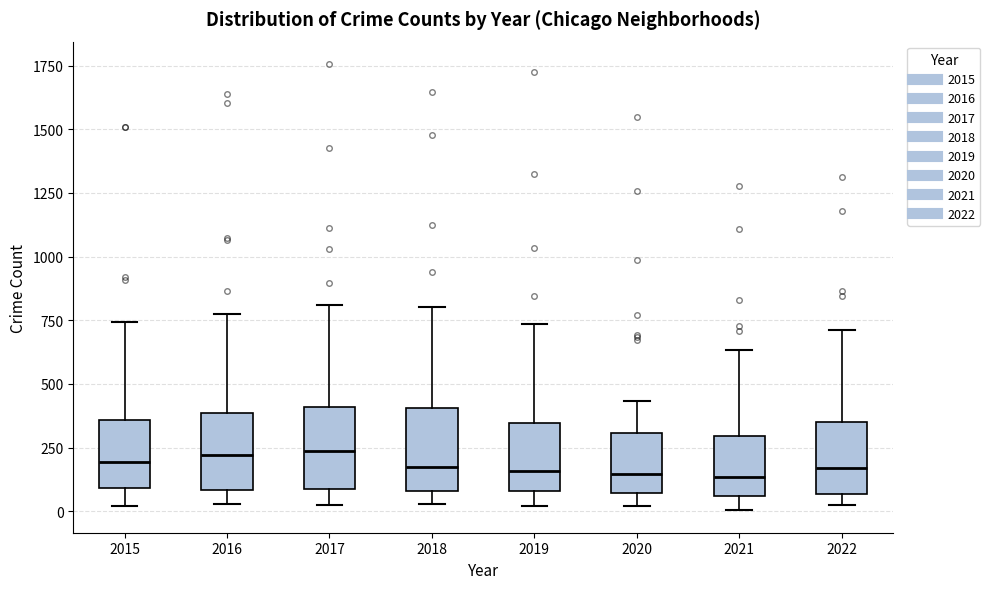

Where is the lower edge of the box at x = 2020 on the y-axis? The values are not printed on the chart, so give them approximately, as read against the axis.

50